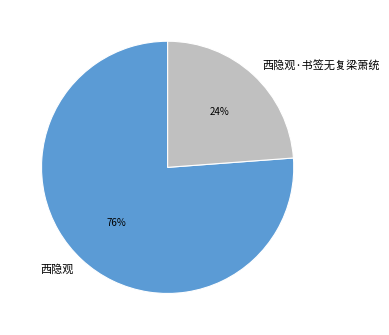

Which category has the biggest portion of the pie?

西隐观